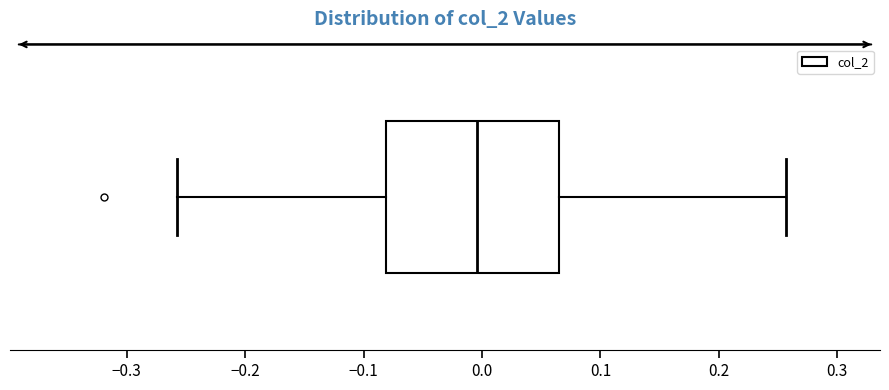

Read this box plot against the x-axis: the position of the median line, the range covered by the box, and the ends of both whiskers. The values are not printed on the chart, so give them approximately, as read against the axis.

median 0.00, box -0.08 to 0.06, whiskers -0.26 to 0.26